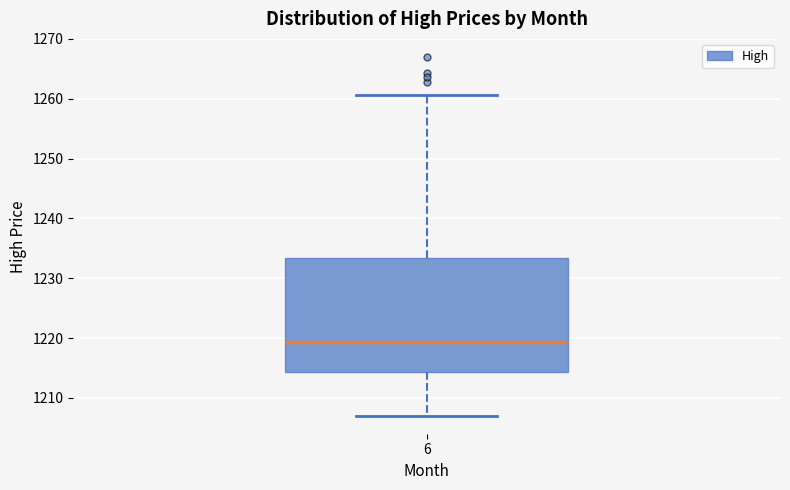

Read this box plot against the y-axis: the position of the median line, the range covered by the box, and the ends of both whiskers. The values are not printed on the chart, so give them approximately, as read against the axis.

median 1219, box 1214 to 1233, whiskers 1207 to 1261